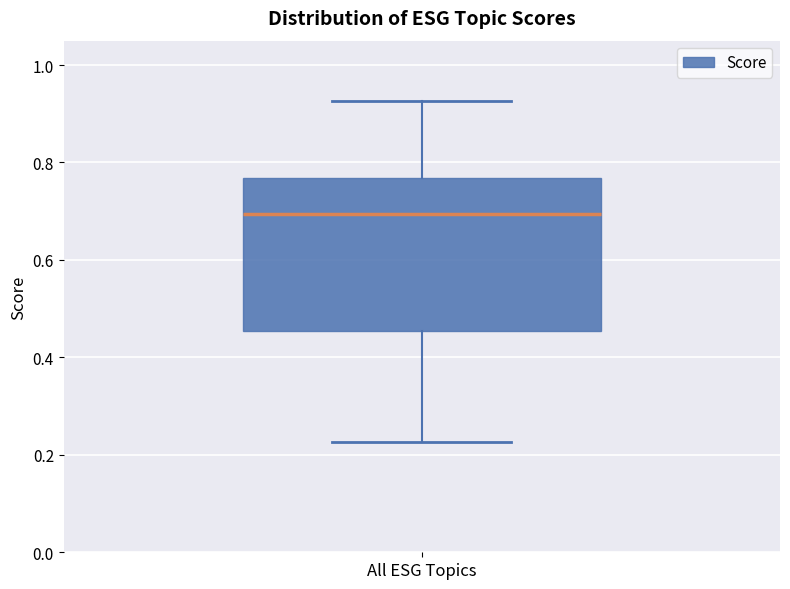

Where is the upper edge of the box for All ESG Topics on the y-axis? The values are not printed on the chart, so give them approximately, as read against the axis.

0.76